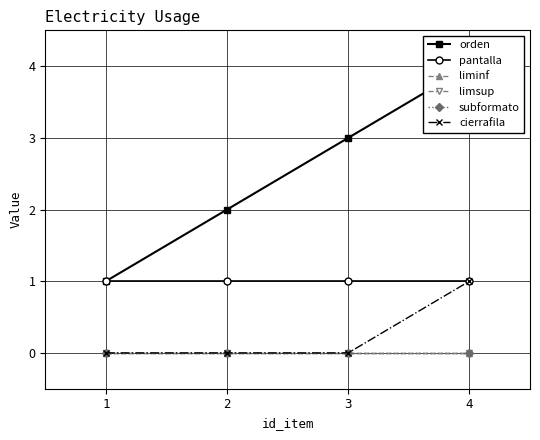

Which has a higher value, 4 or 3?

4